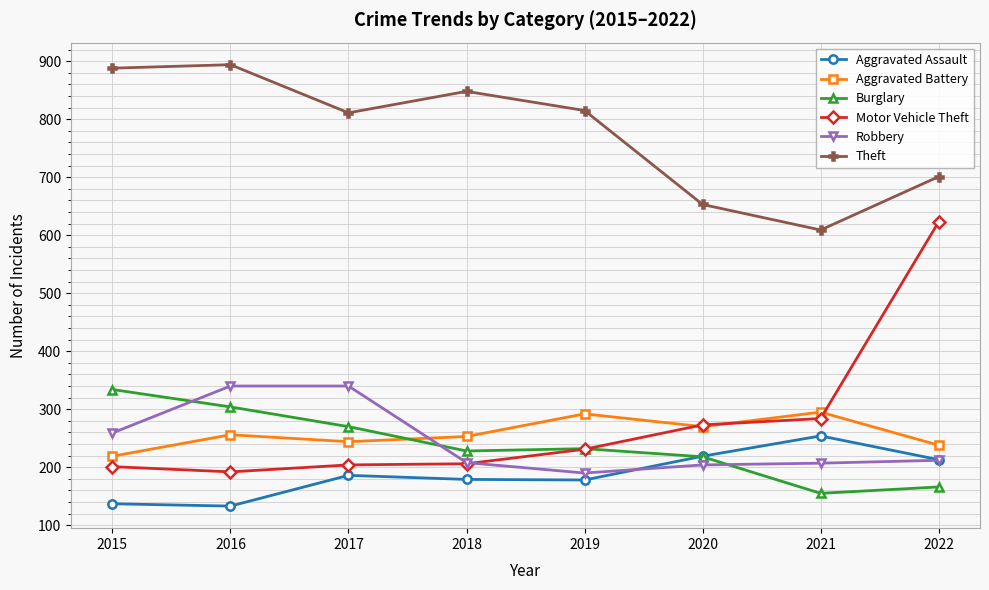

What is the difference between the second highest and second lowest values in the Robbery series?

136